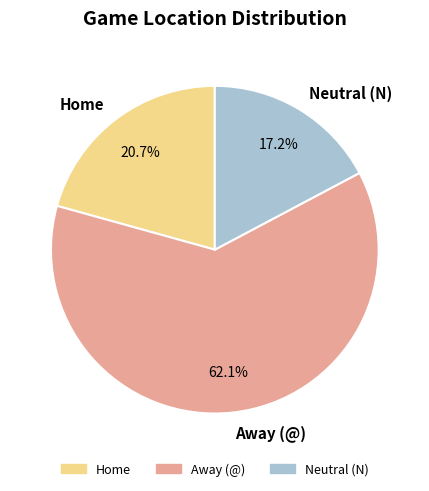

How many slices are in this pie chart?

3